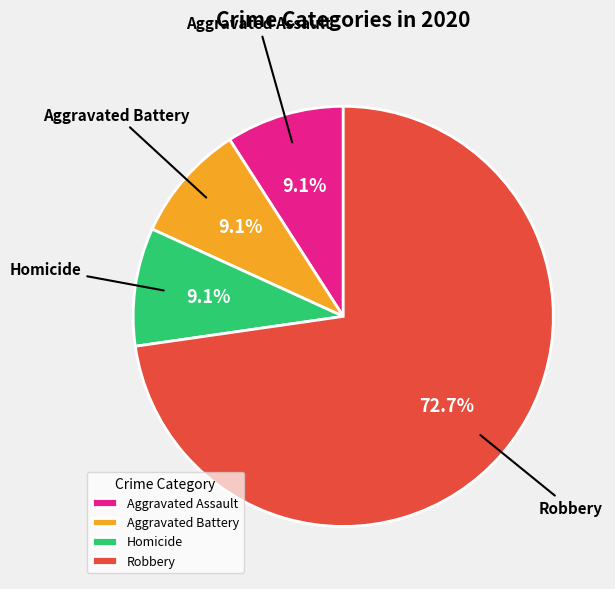

What is the majority slice?

Robbery